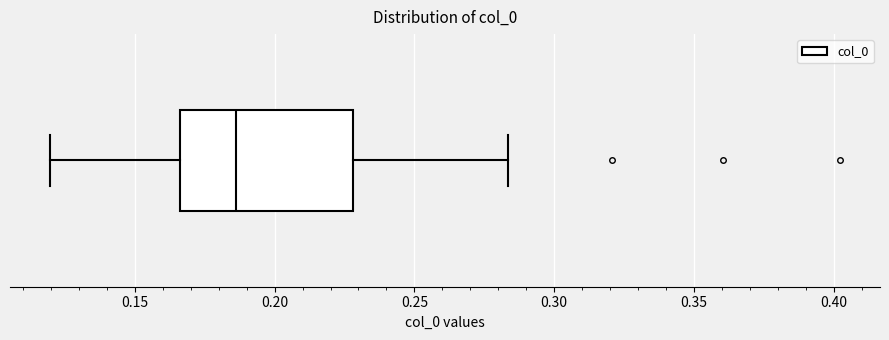

Transcribe this box plot: give where the median line is, the range the box spans, and where the two whiskers end, as read against the x-axis. The values are not printed on the chart, so give them approximately, as read against the axis.

median 0.185, box 0.165 to 0.230, whiskers 0.120 to 0.285